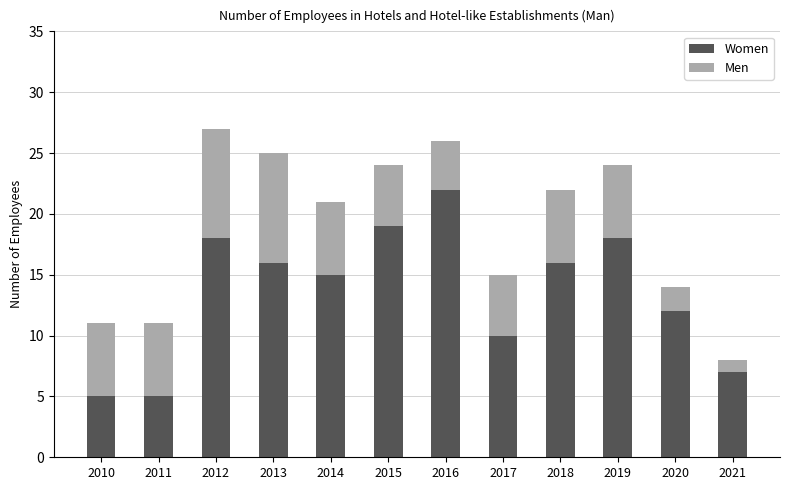

True or false: Women has a value of 5 at 2011.

True